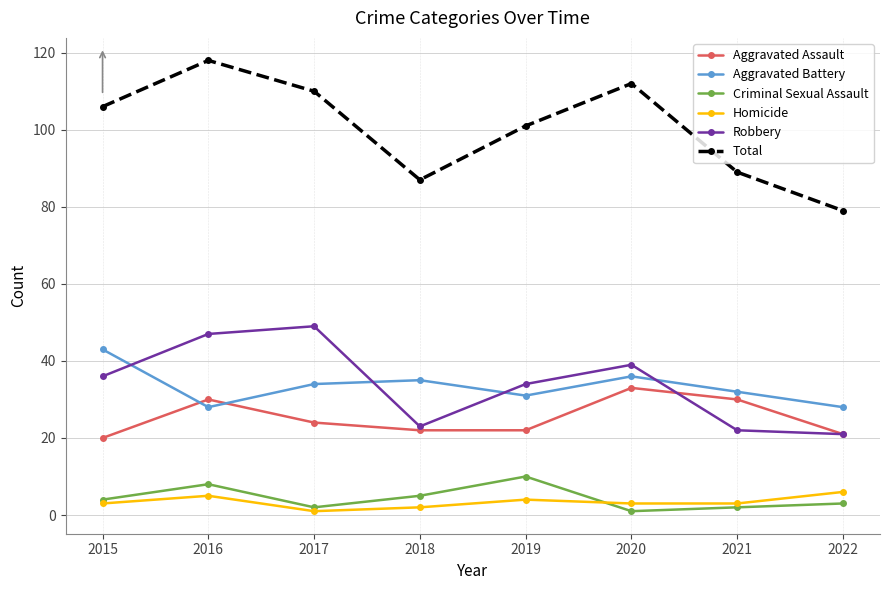

Reading left to right, transcribe all the data shown in this chart.

Aggravated Assault: 2015=20	2016=30	2017=24	2018=22	2019=22	2020=33	2021=30	2022=21
Aggravated Battery: 2015=43	2016=28	2017=34	2018=35	2019=31	2020=36	2021=32	2022=28
Criminal Sexual Assault: 2015=4	2016=8	2017=2	2018=5	2019=10	2020=1	2021=2	2022=3
Homicide: 2015=3	2016=5	2017=1	2018=2	2019=4	2020=3	2021=3	2022=6
Robbery: 2015=36	2016=47	2017=49	2018=23	2019=34	2020=39	2021=22	2022=21
Total: 2015=106	2016=118	2017=110	2018=87	2019=101	2020=112	2021=89	2022=79